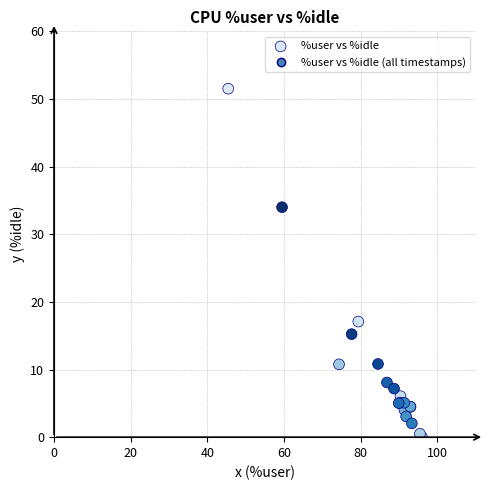

What Y value in the scatter plot is closest to 25?

17.1